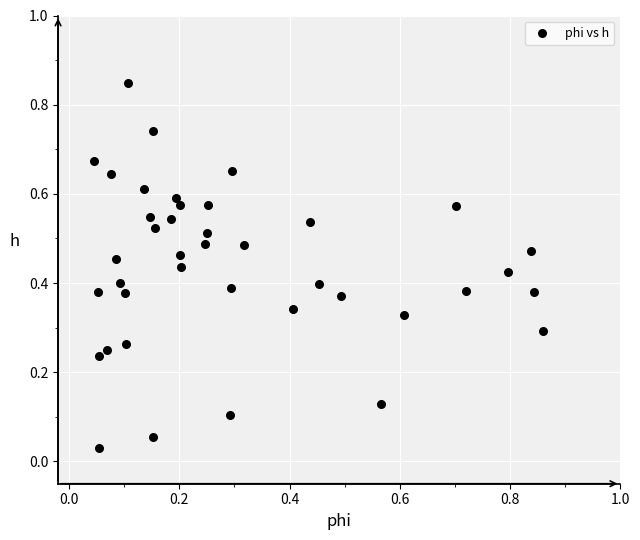

Count the number of points in this scatter plot.

40